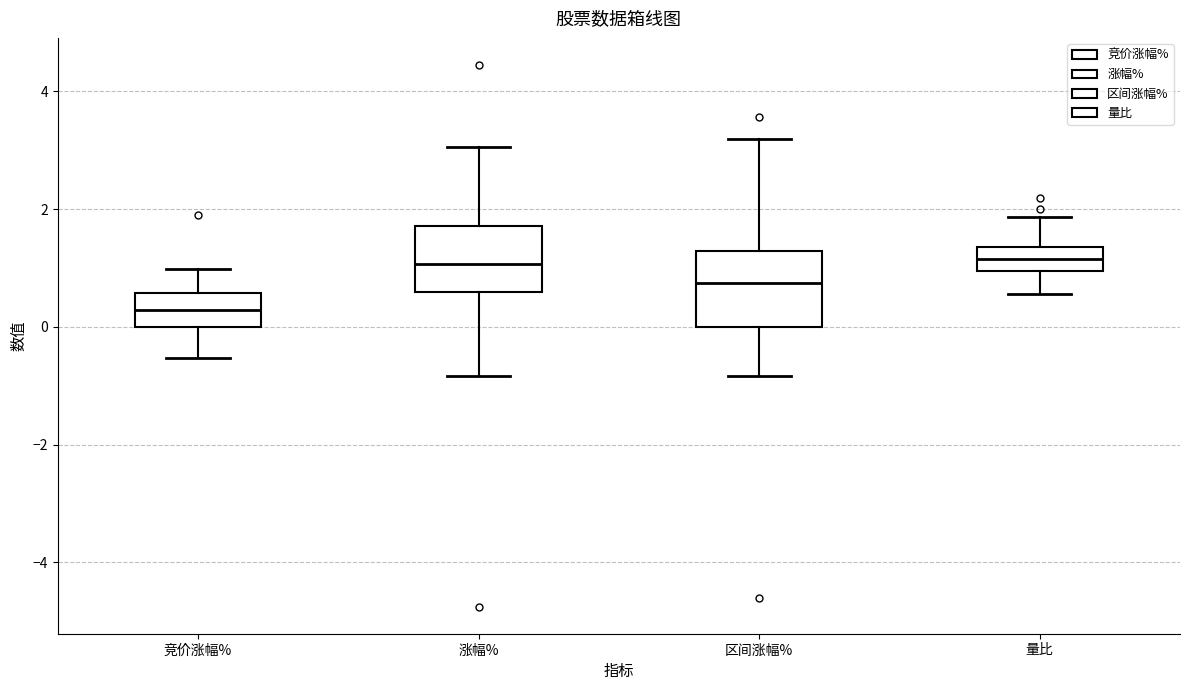

Where is the upper edge of the box for 区间涨幅% on the y-axis? The values are not printed on the chart, so give them approximately, as read against the axis.

1.2